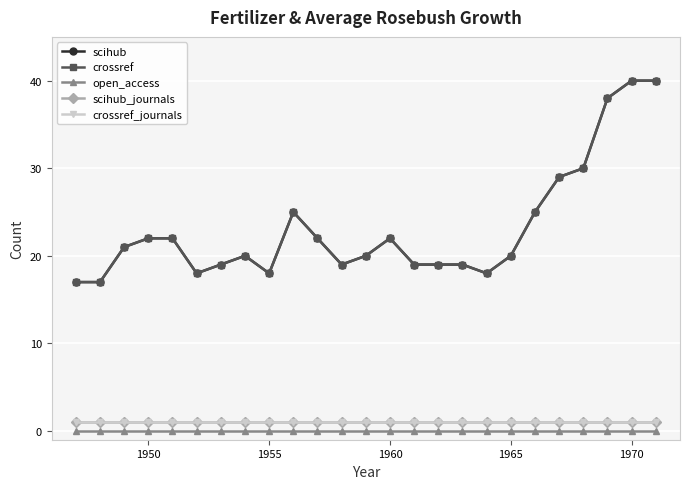

Does the chart have visible grid lines?

Yes